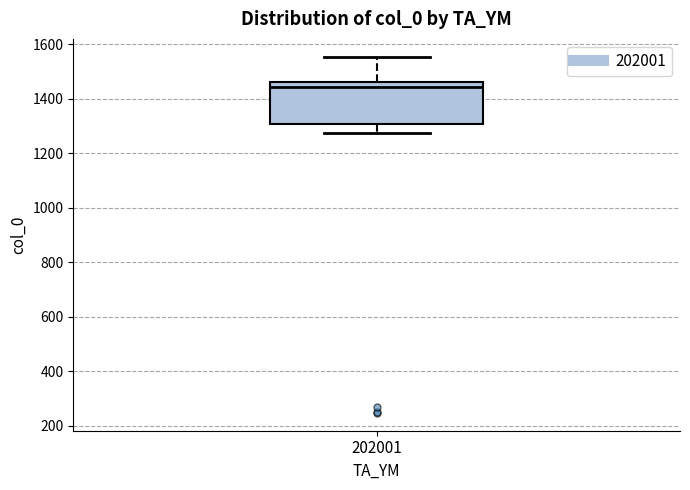

Where does the lower whisker of the box at x = 202001 end on the y-axis? The values are not printed on the chart, so give them approximately, as read against the axis.

1280